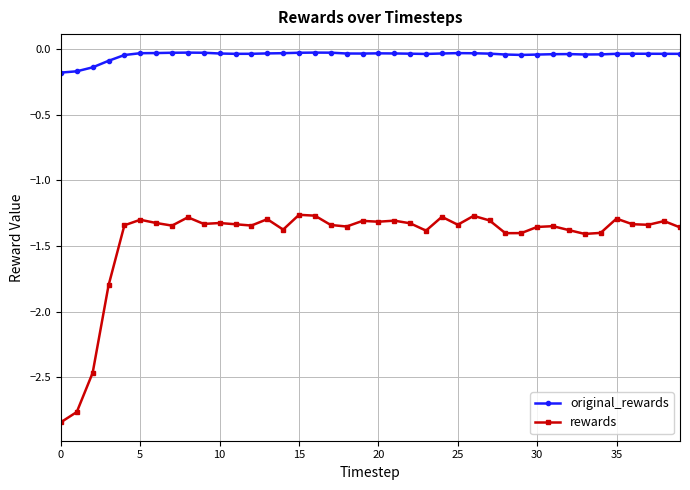

True or false: rewards and original_rewards cross at least once.

False